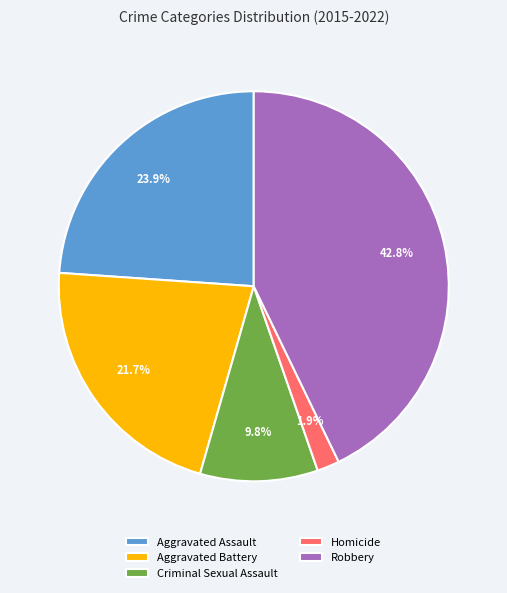

What is the total percentage of Aggravated Assault and Criminal Sexual Assault?

33.7%